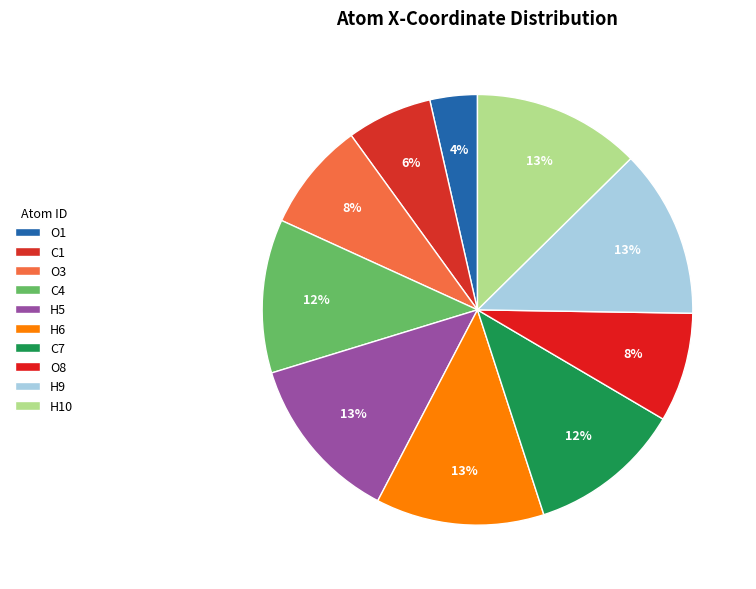

To the nearest percent, what percentage of the pie is H5?

13%